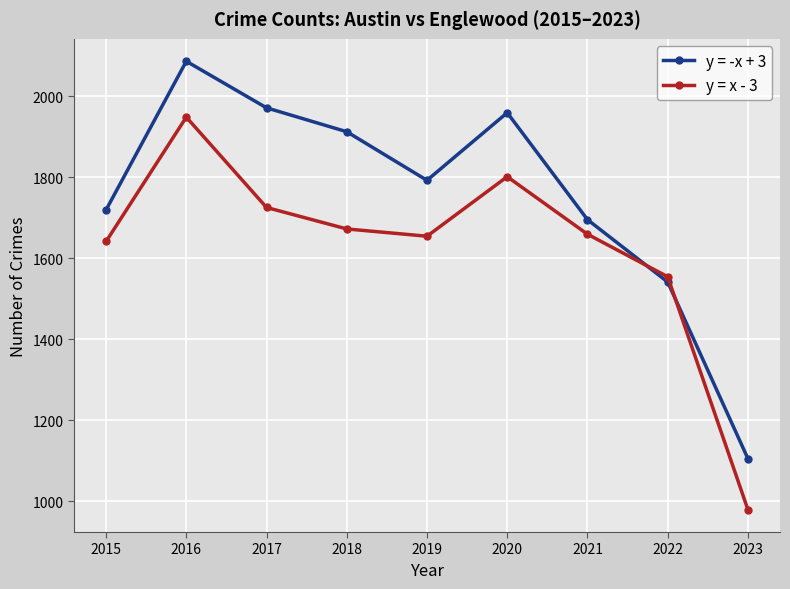

Reading left to right, transcribe all the data shown in this chart.

y = -x + 3: 1719	2086	1971	1912	1792	1959	1695	1541	1105
y = x - 3: 1641	1948	1725	1672	1654	1801	1659	1554	979